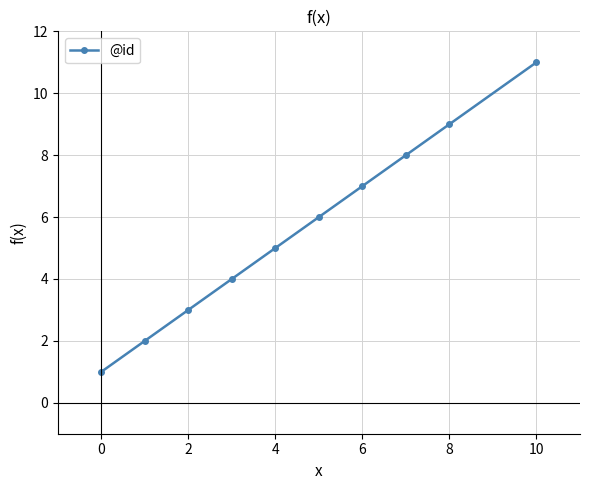

How many data points are less than 6?

5